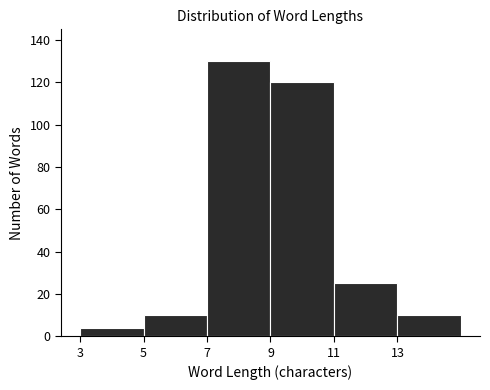

What is the height of the bar covering 7 to 9 on the x-axis? The values are not printed on the chart, so give them approximately, as read against the axis.

130